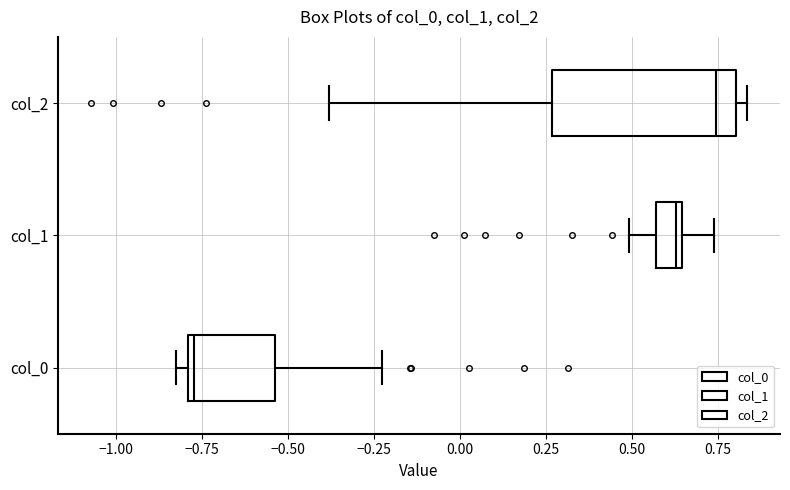

Where does the median line of the box for col_0 sit on the x-axis? The values are not printed on the chart, so give them approximately, as read against the axis.

-0.75